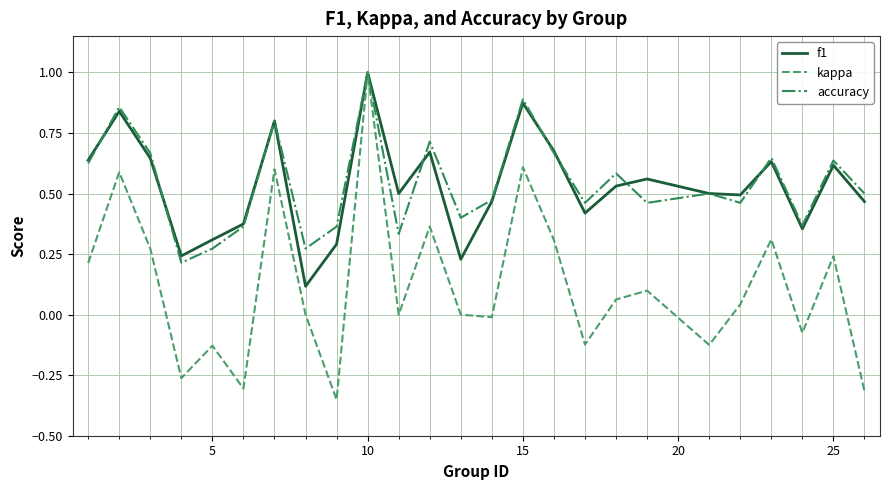

What is the sum of all f1 values?

13.2